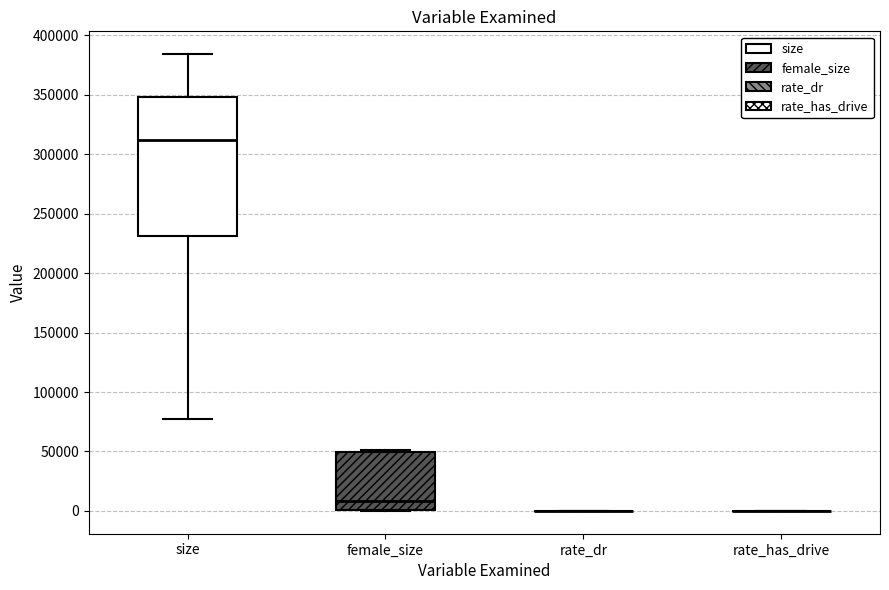

Reading left to right, read every box against the y-axis: the position of its median line, the range the box covers, and the ends of its whiskers. The values are not printed on the chart, so give them approximately, as read against the axis.

size: median 310000, box 230000 to 350000, whiskers 75000 to 385000
female_size: median 10000, box 0 to 50000, whiskers 0 to 50000
rate_dr: box collapsed to a line at 0, whiskers 0 to 0
rate_has_drive: box collapsed to a line at 0, whiskers 0 to 0